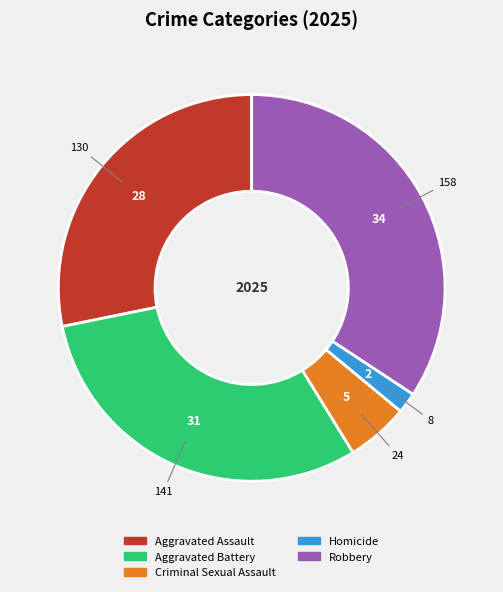

Is it true that Aggravated Battery is 31% of the pie?

True